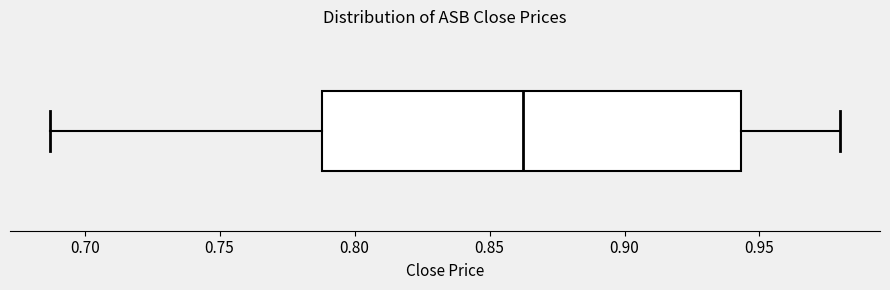

Where is the left edge of the box on the x-axis? The values are not printed on the chart, so give them approximately, as read against the axis.

0.790